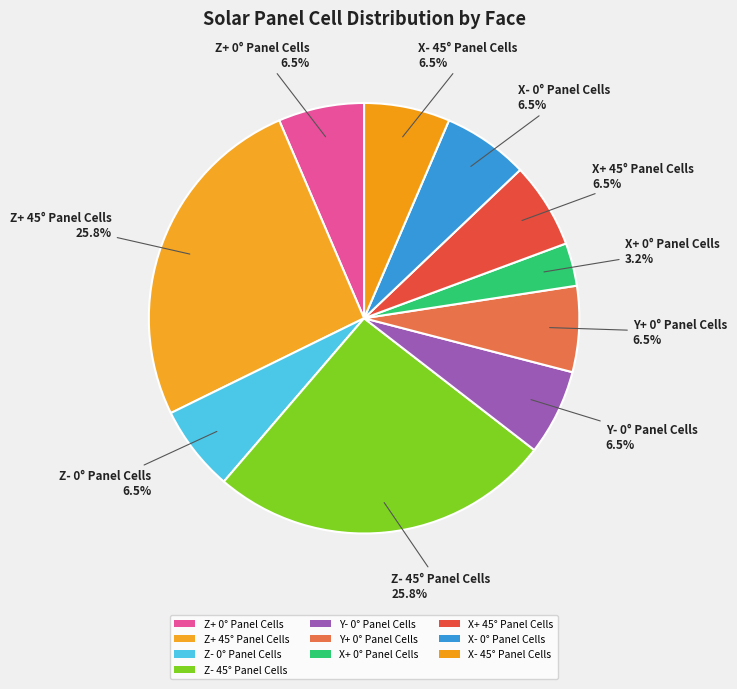

How many segments does this pie chart have?

10